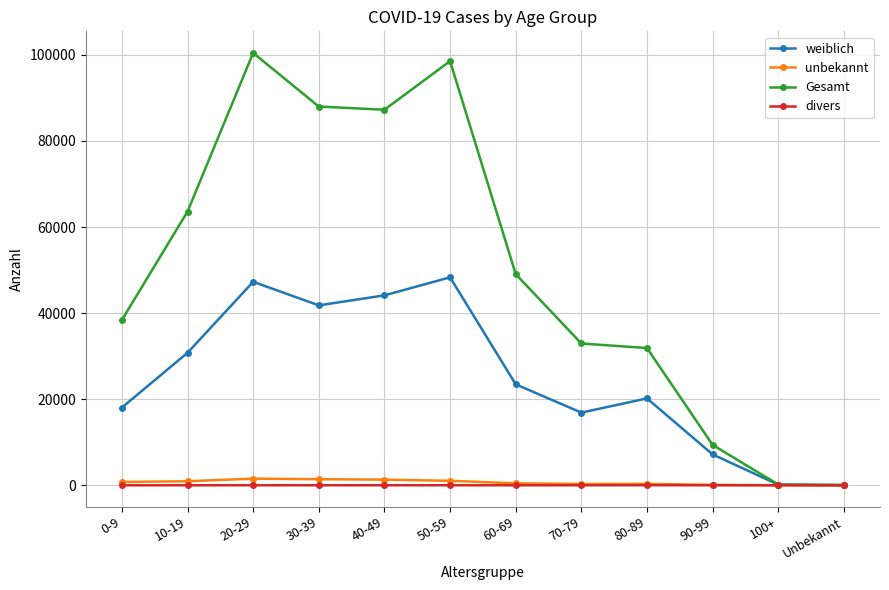

What is the highest value of the weiblich series?

48322